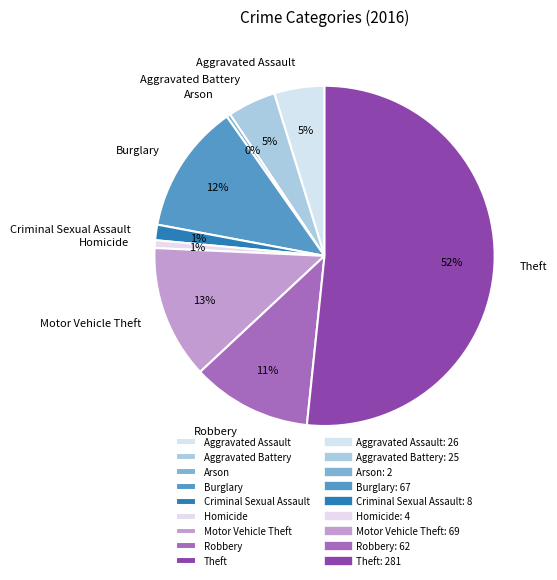

To the nearest percent, what is the difference between the Robbery and Arson slice percentages?

11%